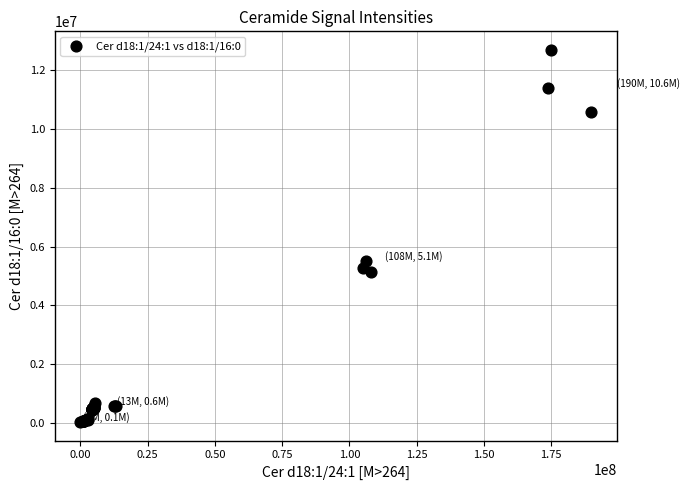

What Y value in the scatter plot is closest to 6365150?

5500000